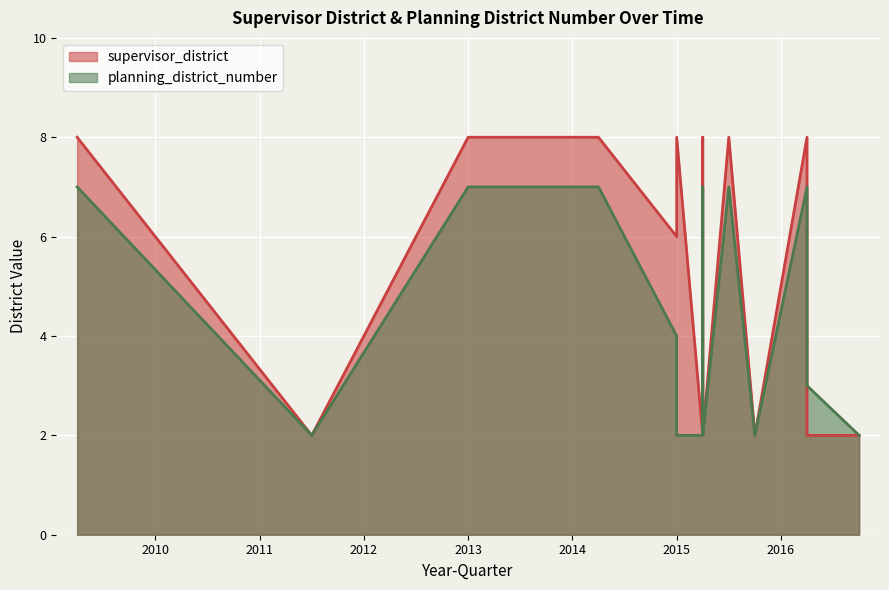

What is the difference between the supervisor_district values at 2016_Q4 and 2013_Q1?

6